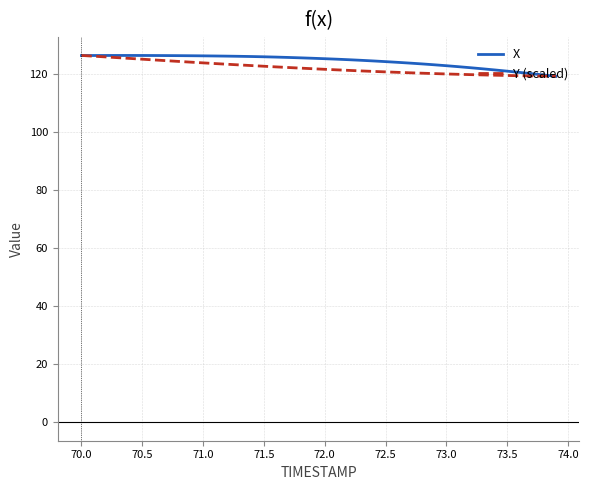

What is the maximum value shown in the chart?

126.3